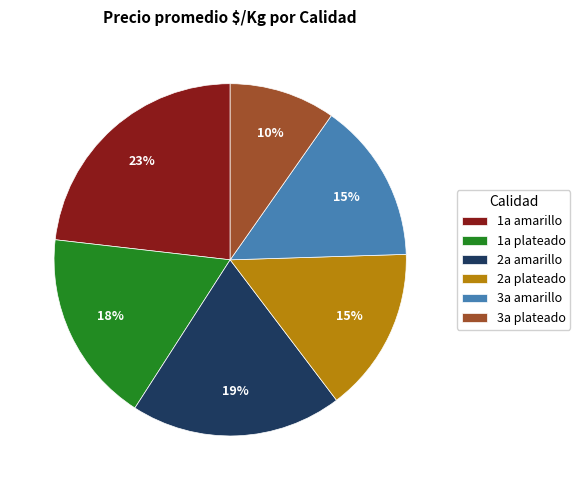

How many segments does this pie chart have?

6